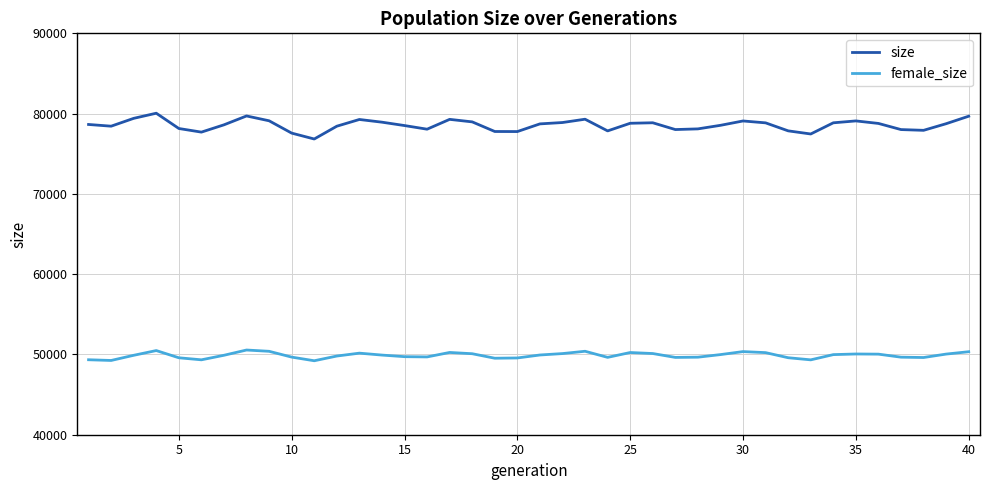

Which series has the widest spread of values?

size